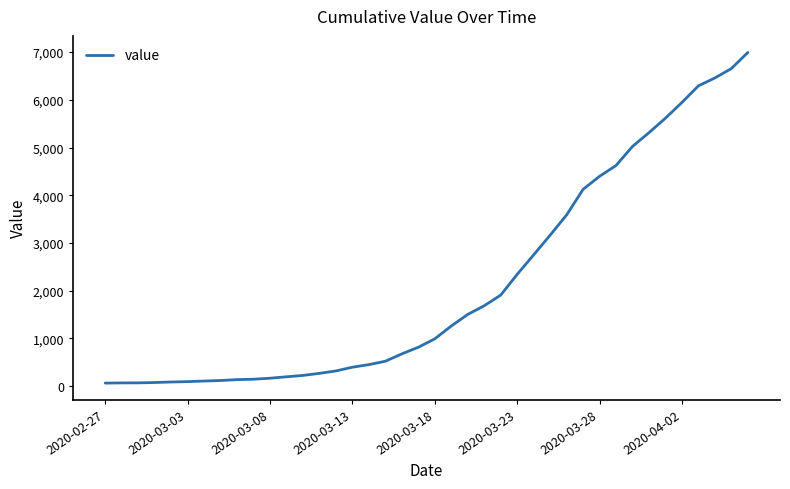

What is the greatest value displayed?

6994